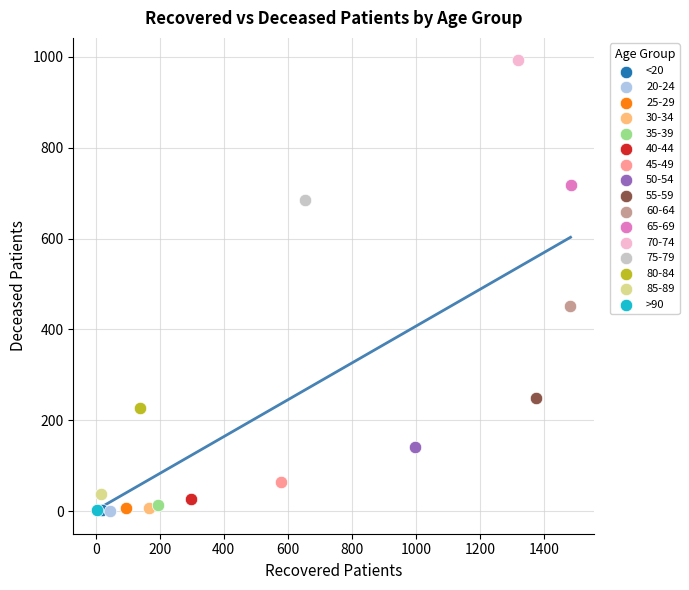

What are all the series names shown in the legend?

<20, 20-24, 25-29, 30-34, 35-39, 40-44, 45-49, 50-54, 55-59, 60-64, 65-69, 70-74, 75-79, 80-84, 85-89, >90